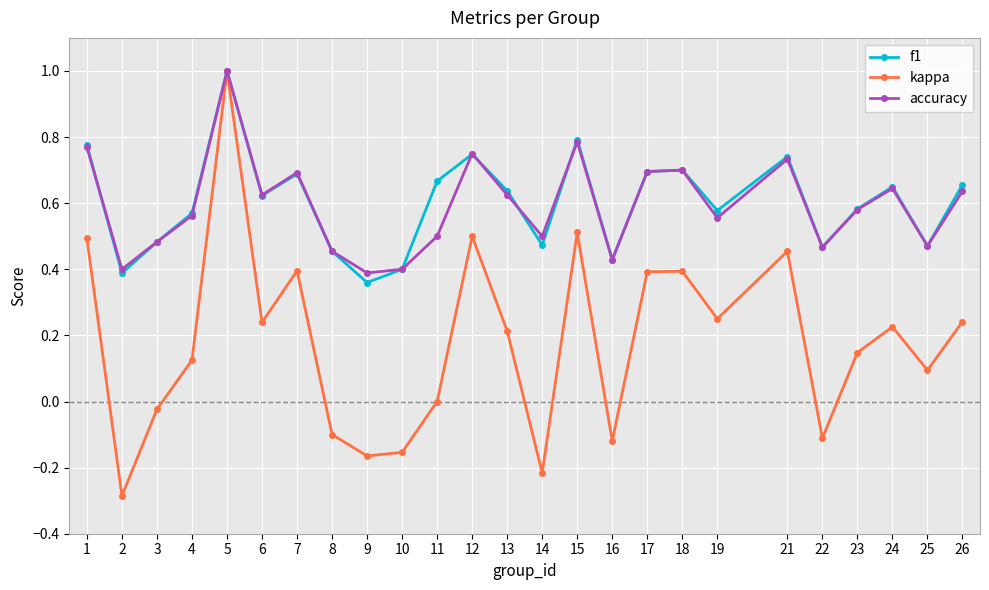

The value of f1 at 22 is 0.5. True or false?

True